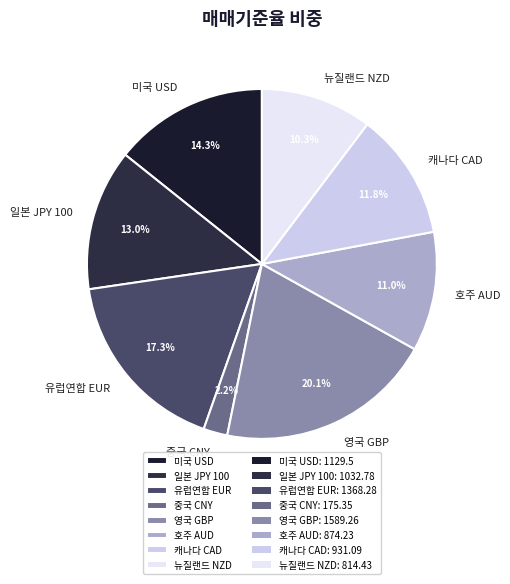

How many slices are in this pie chart?

8